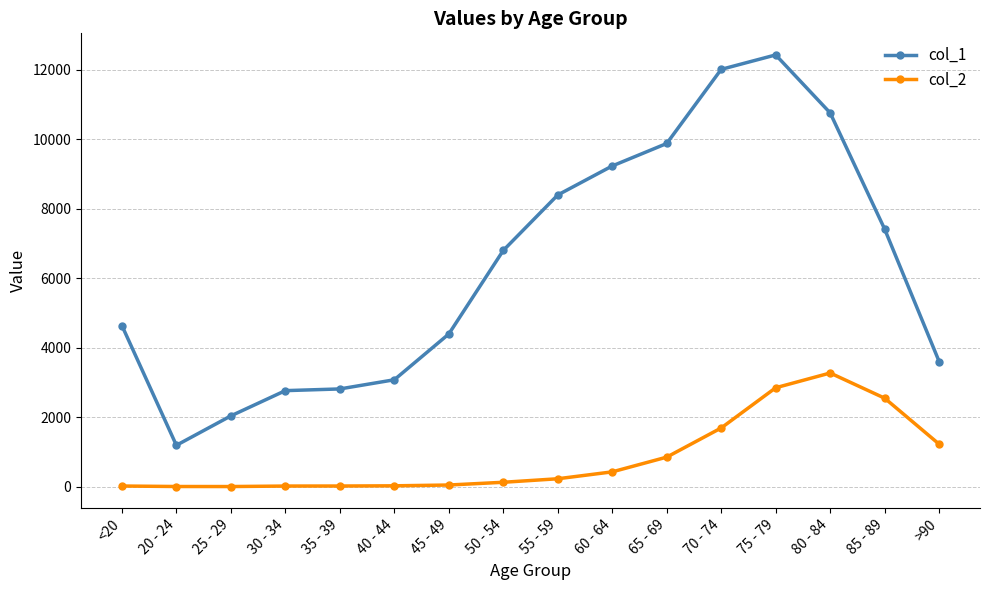

True or false: col_2 and col_1 intersect in this chart.

False